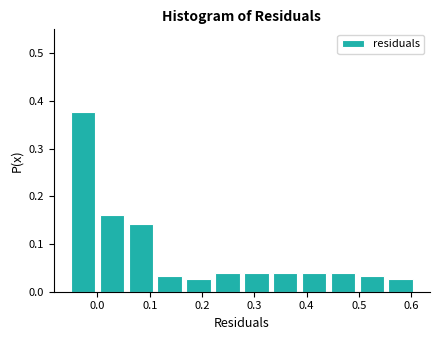

Which range on the x-axis has the tallest bar?

-0.05 to 0.00